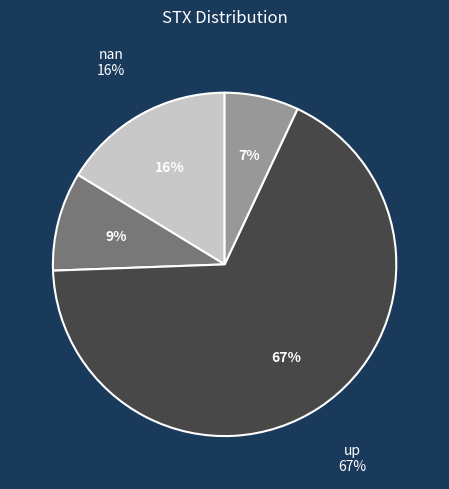

To the nearest percent, what percentage of the pie is change?

7%